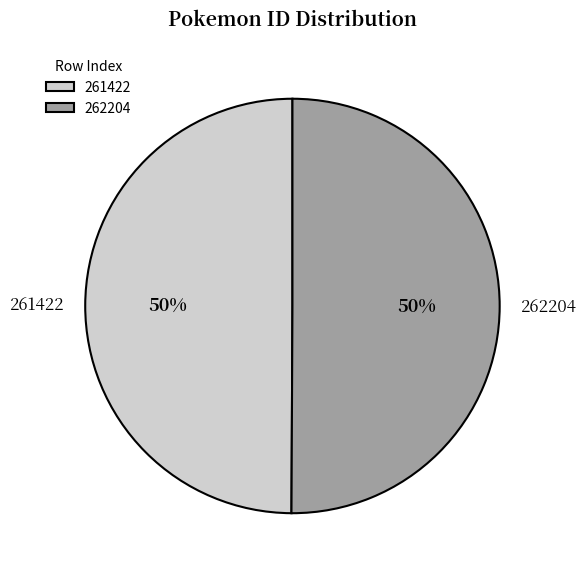

Is the sum of 262204 and 261422 greater than half?

Yes